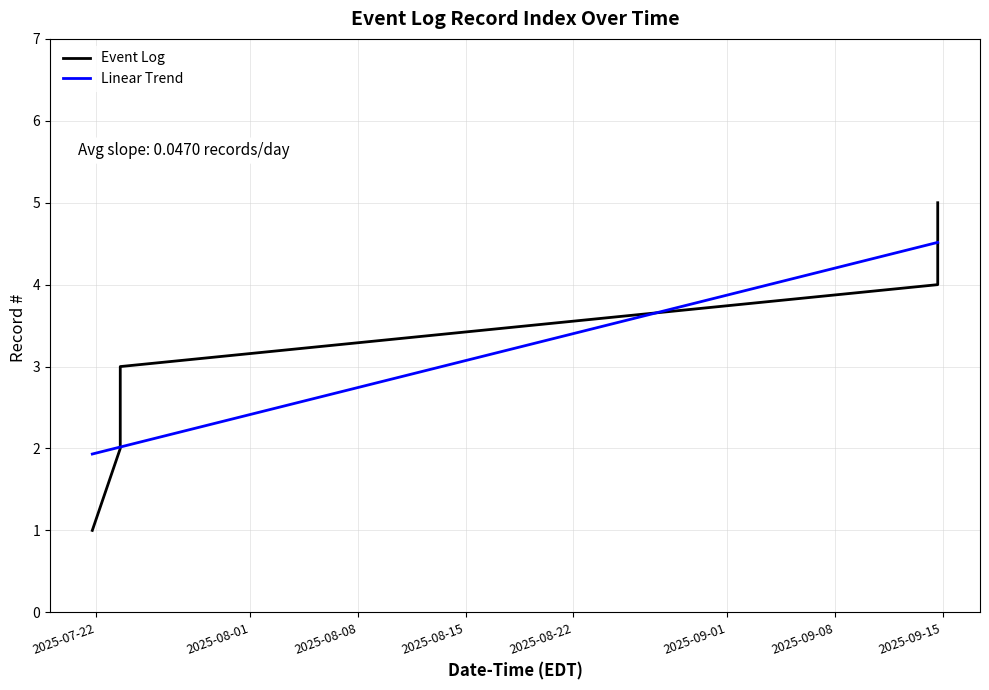

What is the maximum value shown in the chart?

5.0